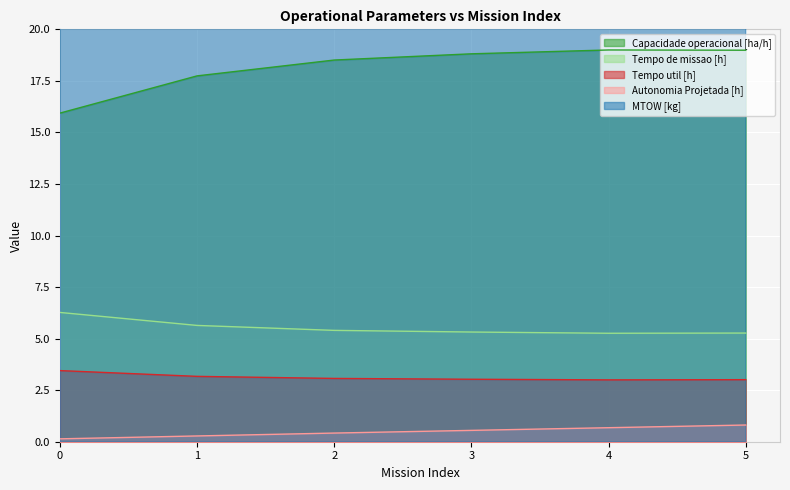

Which category has the highest value across all series?

5